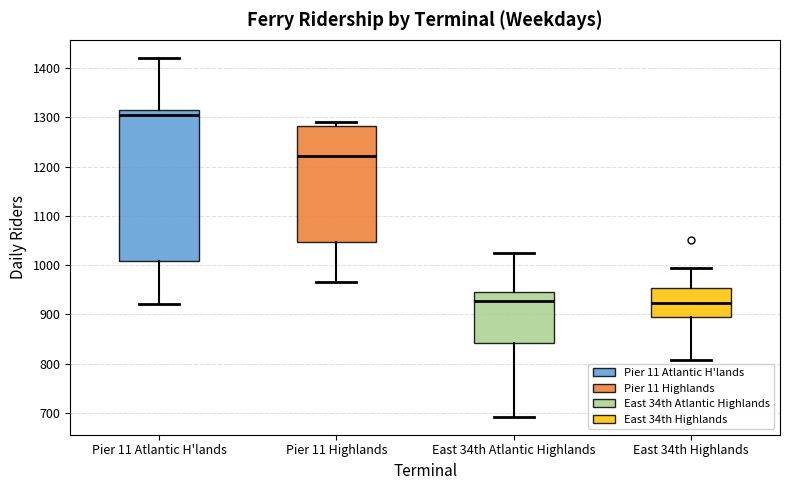

Reading left to right, transcribe this box plot: for each box, give where its median line is, the range the box spans, and where its two whiskers end, as read against the y-axis. The values are not printed on the chart, so give them approximately, as read against the axis.

Pier 11 Atlantic H'lands: median 1300, box 1010 to 1310, whiskers 920 to 1420
Pier 11 Highlands: median 1220, box 1050 to 1280, whiskers 970 to 1290
East 34th Atlantic Highlands: median 930, box 840 to 950, whiskers 690 to 1030
East 34th Highlands: median 920, box 890 to 950, whiskers 810 to 990